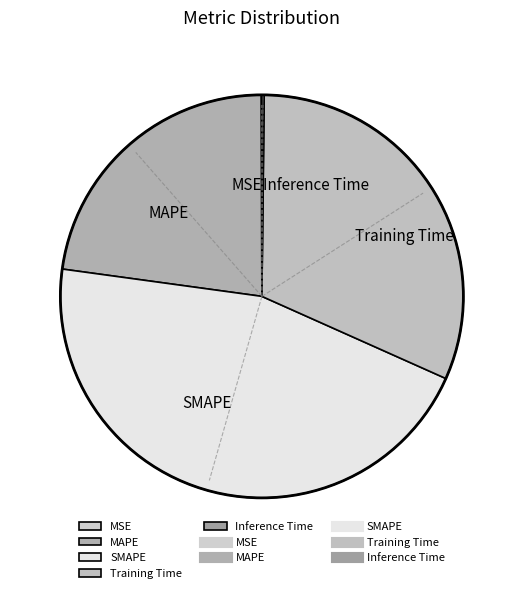

Between Training Time and SMAPE, which is larger?

SMAPE